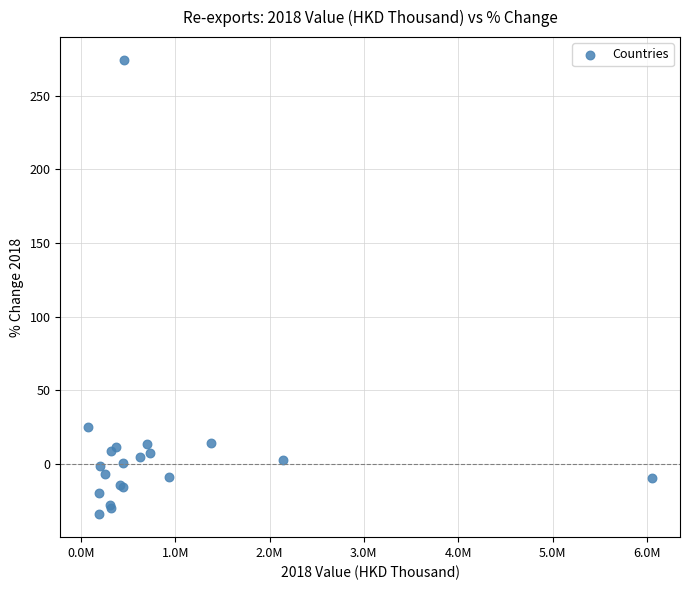

What Y value in the scatter plot is closest to 120?

25.1